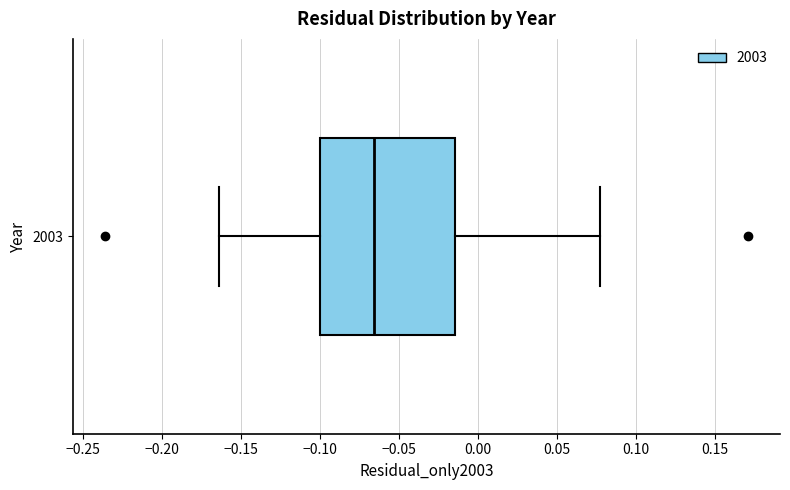

Read this box plot against the x-axis: the position of the median line, the range covered by the box, and the ends of both whiskers. The values are not printed on the chart, so give them approximately, as read against the axis.

median -0.065, box -0.100 to -0.015, whiskers -0.165 to 0.075